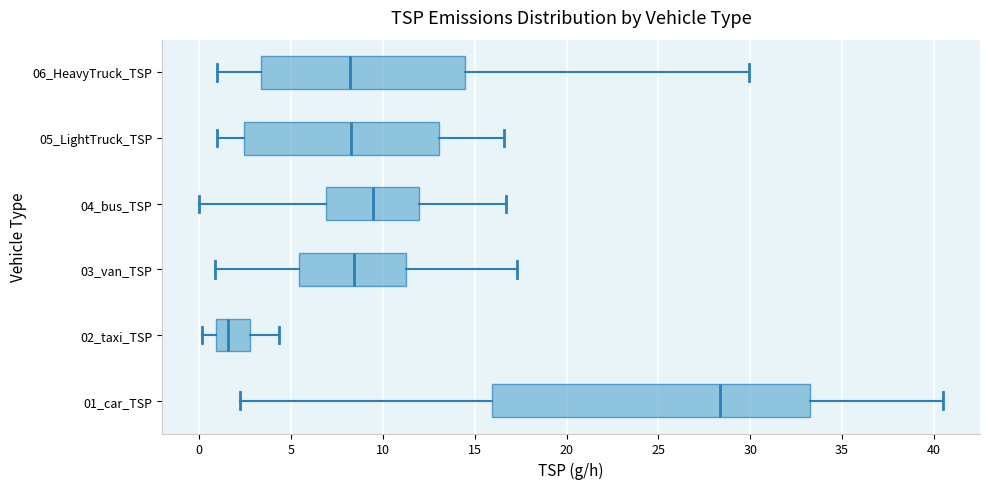

Where is the right edge of the box for 02_taxi_TSP on the x-axis? The values are not printed on the chart, so give them approximately, as read against the axis.

3.0